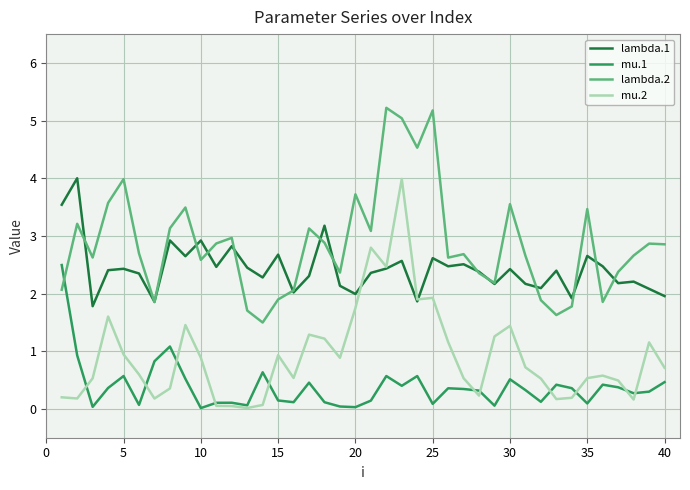

List the series in order of their overall mean, highest first.

lambda.2, lambda.1, mu.2, mu.1